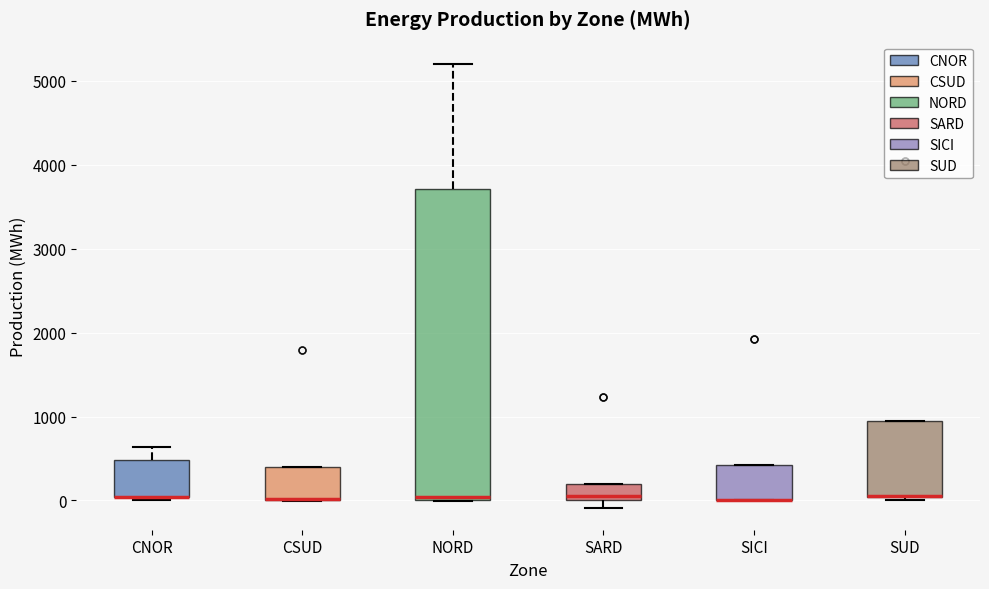

Reading left to right, transcribe this box plot: for each box, give where its median line is, the range the box spans, and where its two whiskers end, as read against the y-axis. The values are not printed on the chart, so give them approximately, as read against the axis.

CNOR: median 0 (drawn on the box's lower edge), box 0 to 500, whiskers 0 (just below the box's lower edge) to 600
CSUD: median 0 (drawn on the box's lower edge), box 0 to 400, whiskers 0 to 400
NORD: median 0 (just above the box's lower edge), box 0 to 3700, whiskers 0 to 5200
SARD: median 0 (just above the box's lower edge), box 0 to 200, whiskers -100 to 200
SICI: median 0 (drawn on the box's lower edge), box 0 to 400, whiskers 0 to 400
SUD: median 100 (drawn on the box's lower edge), box 0 to 1000, whiskers 0 (just below the box's lower edge) to 1000